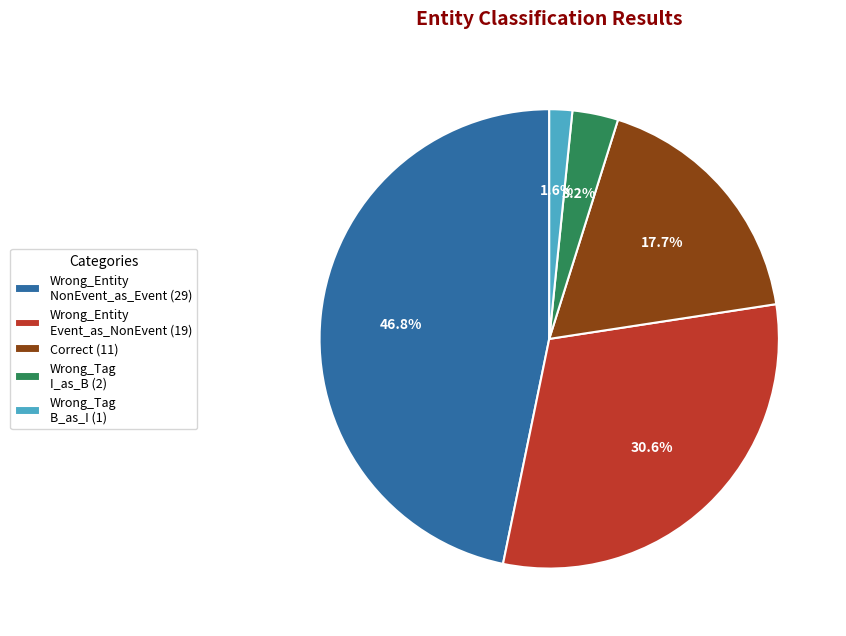

What portion of the pie excludes Wrong_Entity NonEvent_as_Event (29)?

53.2%